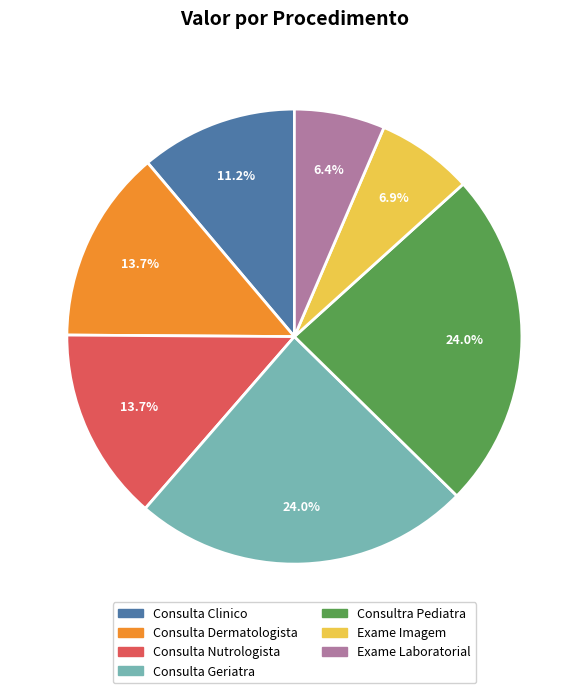

What portion of the pie excludes Consulta Clinico?

88.8%